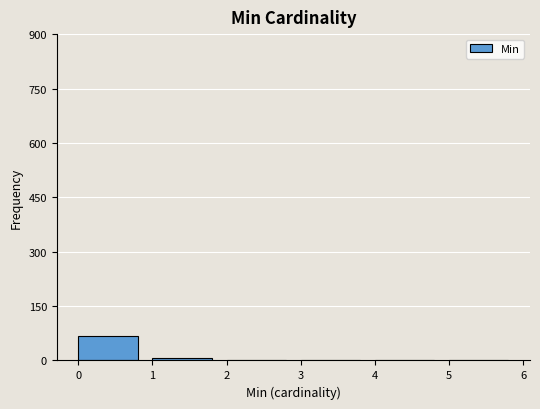

Which range on the x-axis has the tallest bar?

0 to 1